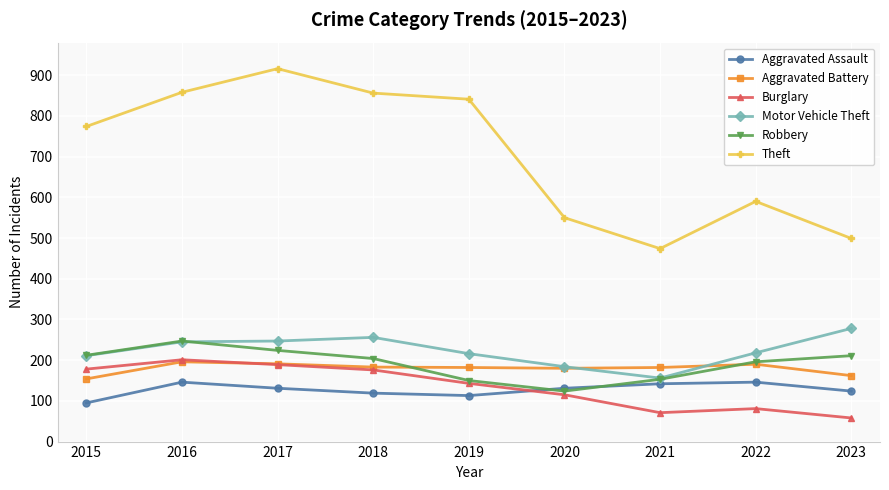

Is this an area chart (filled region under the line)?

No